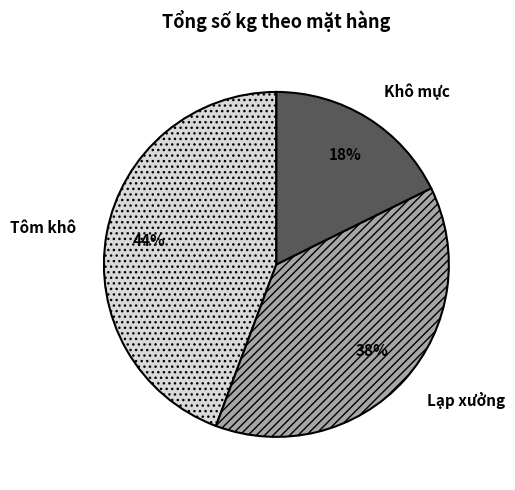

What percentage is the Tôm khô slice, to the nearest percent?

44%